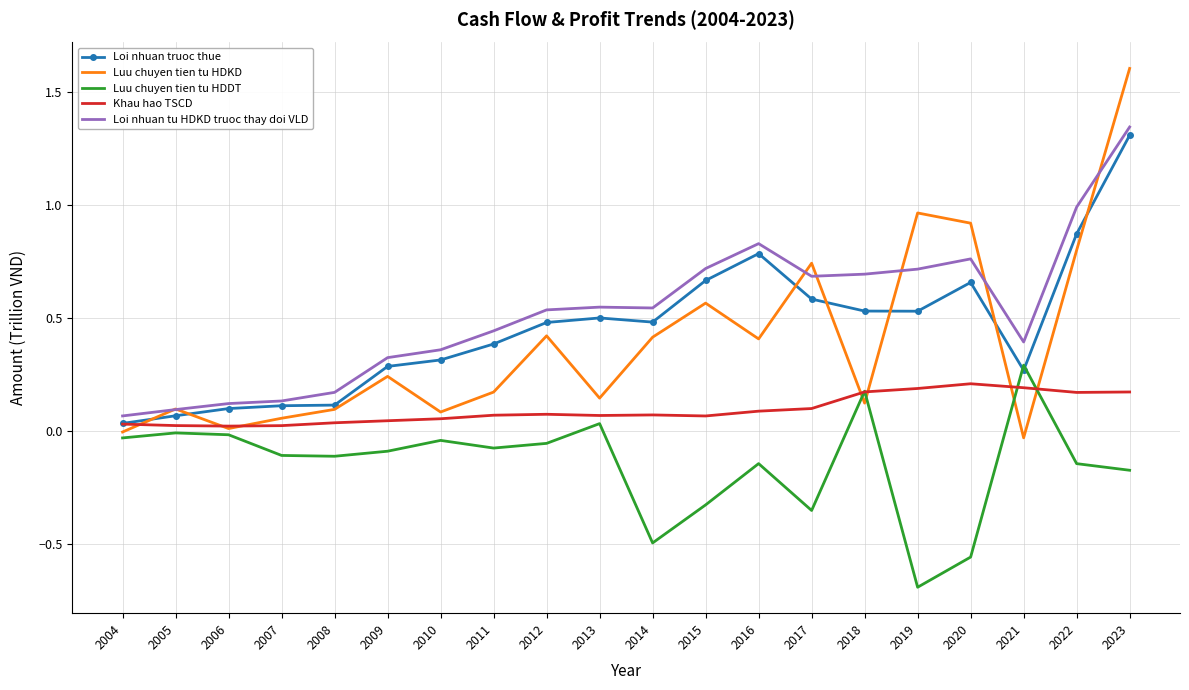

Is the value of Loi nhuan truoc thue at 2012 greater than the value of Luu chuyen tien tu HDKD at 2023?

No